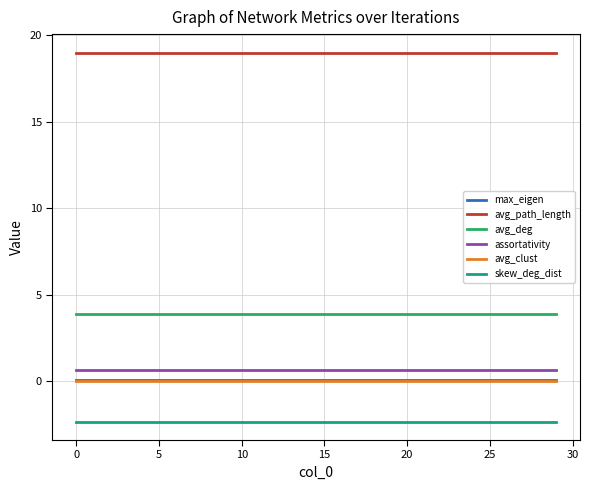

Reading left to right, extract all data points from this chart.

max_eigen: 0.1	0.1	0.1	0.1	0.1	0.1	0.1	0.1	0.1	0.1	0.1	0.1	0.1	0.1	0.1	0.1	0.1	0.1	0.1	0.1	0.1	0.1	0.1	0.1	0.1	0.1	0.1	0.1	0.1	0.1
avg_path_length: 19.0	19.0	19.0	19.0	19.0	19.0	19.0	19.0	19.0	19.0	19.0	19.0	19.0	19.0	19.0	19.0	19.0	19.0	19.0	19.0	19.0	19.0	19.0	19.0	19.0	19.0	19.0	19.0	19.0	19.0
avg_deg: 3.9	3.9	3.9	3.9	3.9	3.9	3.9	3.9	3.9	3.9	3.9	3.9	3.9	3.9	3.9	3.9	3.9	3.9	3.9	3.9	3.9	3.9	3.9	3.9	3.9	3.9	3.9	3.9	3.9	3.9
assortativity: 0.6	0.6	0.6	0.6	0.6	0.6	0.6	0.6	0.6	0.6	0.6	0.6	0.6	0.6	0.6	0.6	0.6	0.6	0.6	0.6	0.6	0.6	0.6	0.6	0.6	0.6	0.6	0.6	0.6	0.6
avg_clust: 0.0	0.0	0.0	0.0	0.0	0.0	0.0	0.0	0.0	0.0	0.0	0.0	0.0	0.0	0.0	0.0	0.0	0.0	0.0	0.0	0.0	0.0	0.0	0.0	0.0	0.0	0.0	0.0	0.0	0.0
skew_deg_dist: -2.4	-2.4	-2.4	-2.4	-2.4	-2.4	-2.4	-2.4	-2.4	-2.4	-2.4	-2.4	-2.4	-2.4	-2.4	-2.4	-2.4	-2.4	-2.4	-2.4	-2.4	-2.4	-2.4	-2.4	-2.4	-2.4	-2.4	-2.4	-2.4	-2.4